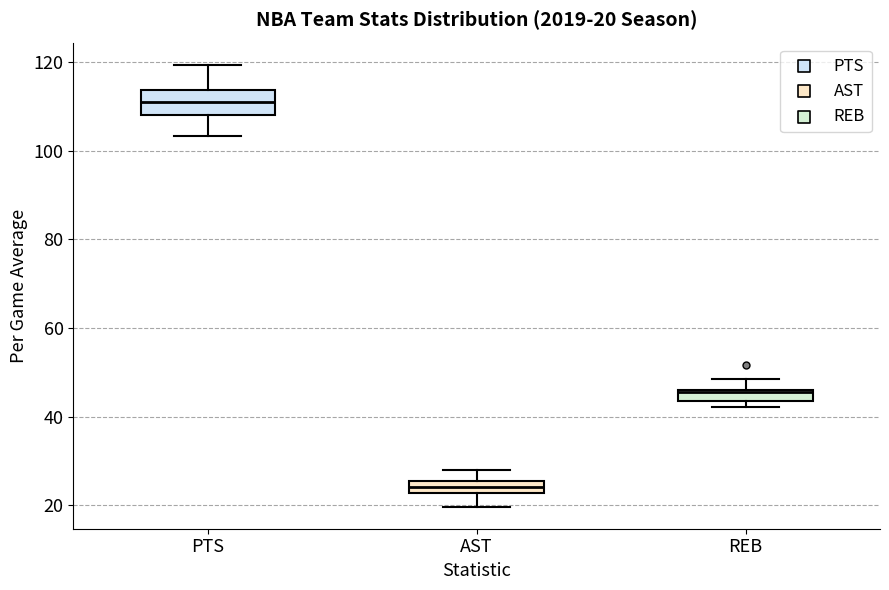

Which box has the highest median line?

PTS